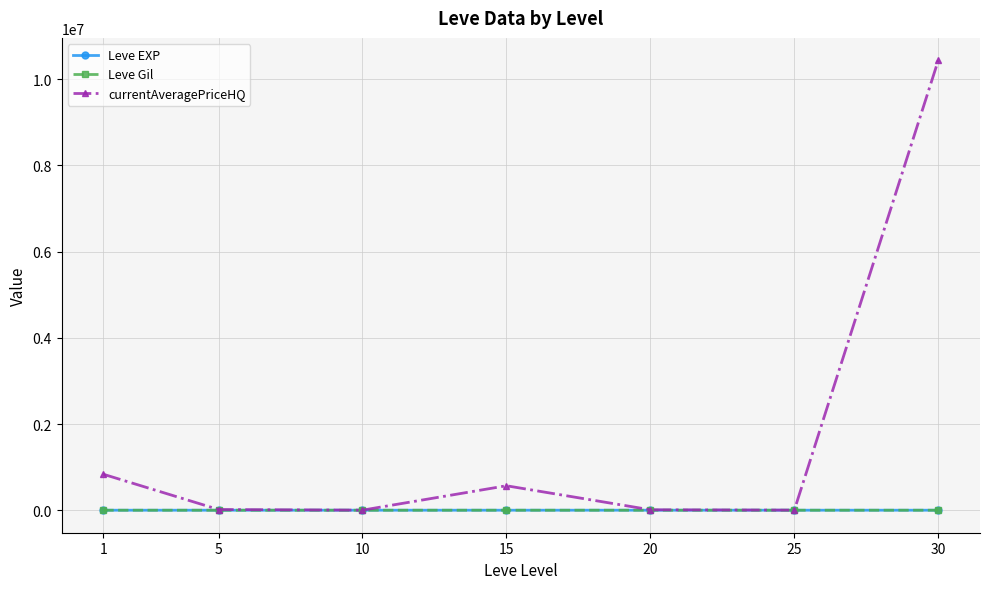

True or false: Leve EXP has more than 0 points higher than both neighbors.

True